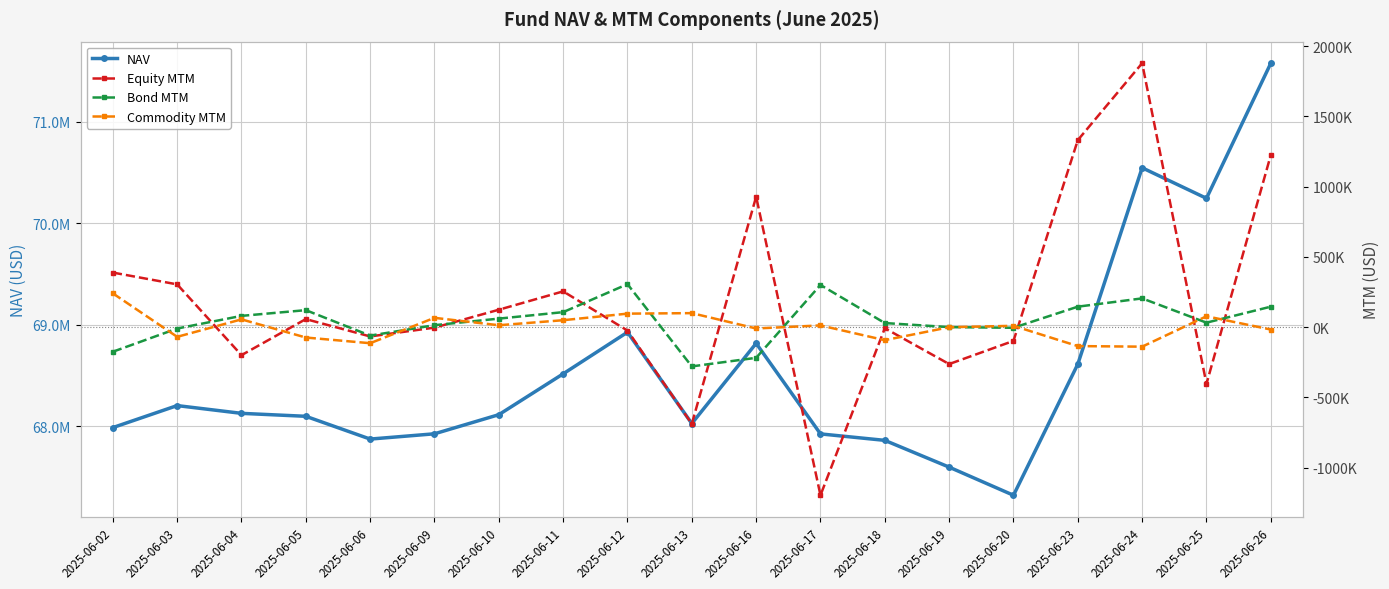

True or false: NAV has a value of 31254774.2 at 2025-06-16.

False